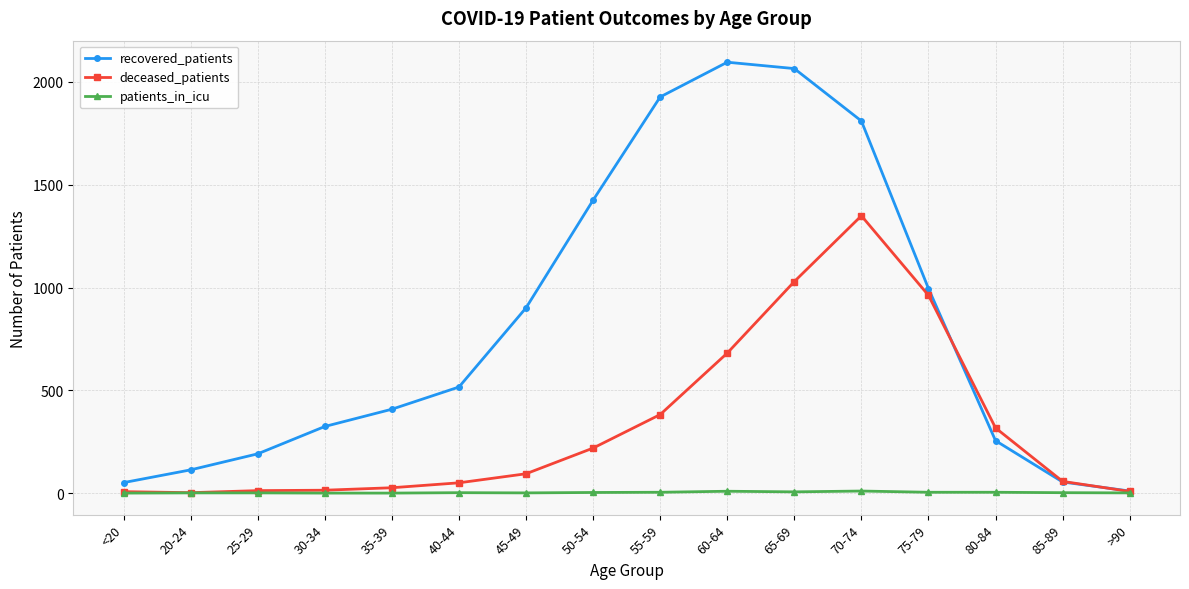

What is the difference between the maximum and minimum values in the patients_in_icu series?

10